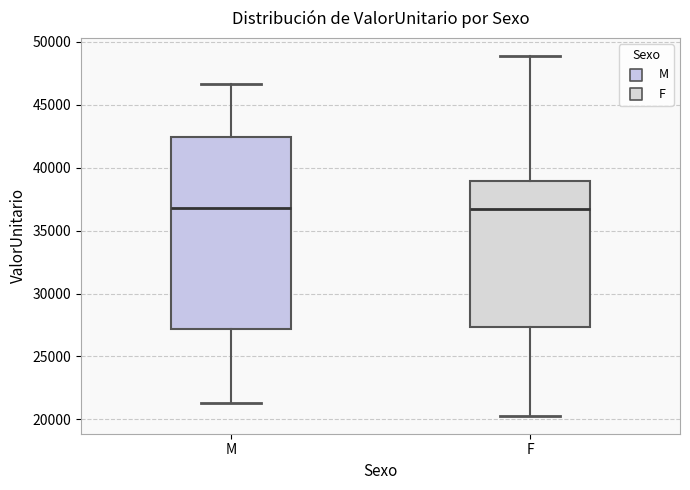

Reading left to right, transcribe this box plot: for each box, give where its median line is, the range the box spans, and where its two whiskers end, as read against the y-axis. The values are not printed on the chart, so give them approximately, as read against the axis.

M: median 37000, box 27000 to 42500, whiskers 21500 to 46500
F: median 37000, box 27500 to 39000, whiskers 20500 to 49000